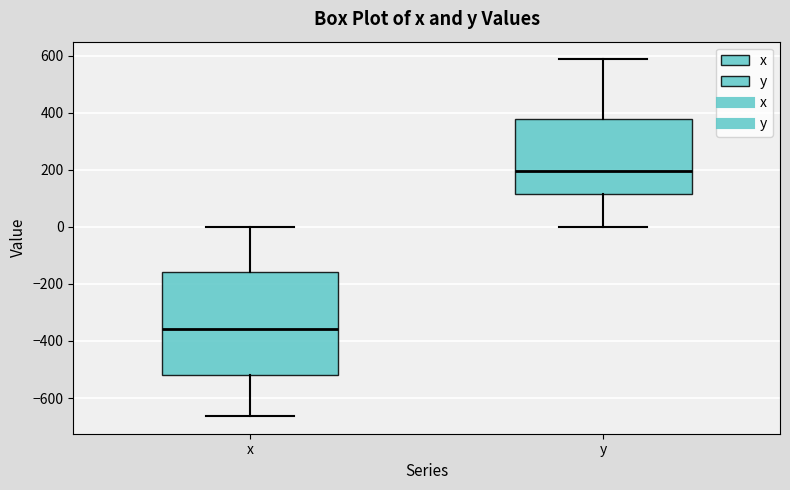

Reading left to right, transcribe this box plot: for each box, give where its median line is, the range the box spans, and where its two whiskers end, as read against the y-axis. The values are not printed on the chart, so give them approximately, as read against the axis.

x: median -360, box -520 to -160, whiskers -660 to 0
y: median 200, box 120 to 380, whiskers 0 to 580